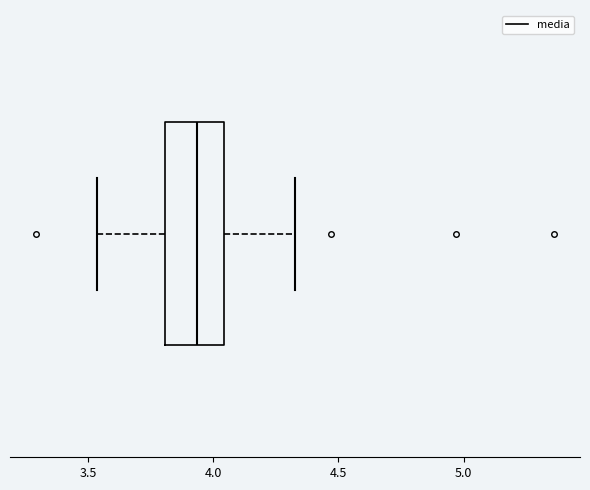

Where does the right whisker of the box end on the x-axis? The values are not printed on the chart, so give them approximately, as read against the axis.

4.35